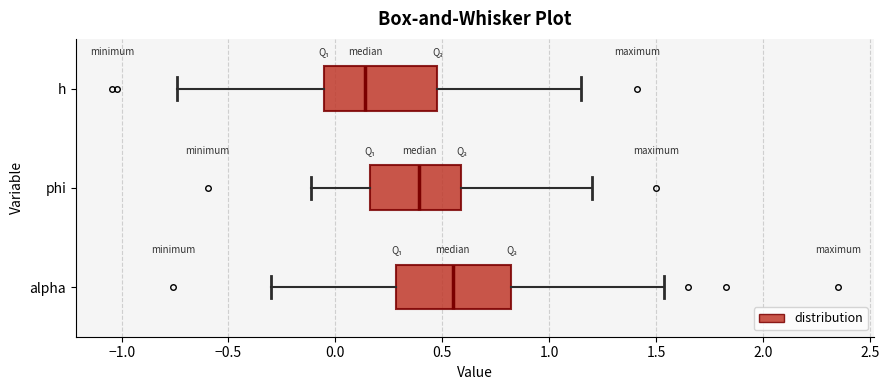

Reading bottom to top, transcribe this box plot: for each box, give where its median line is, the range the box spans, and where its two whiskers end, as read against the x-axis. The values are not printed on the chart, so give them approximately, as read against the axis.

alpha: median 0.55, box 0.30 to 0.80, whiskers -0.30 to 1.55
phi: median 0.40, box 0.15 to 0.60, whiskers -0.10 to 1.20
h: median 0.15, box -0.05 to 0.50, whiskers -0.75 to 1.15